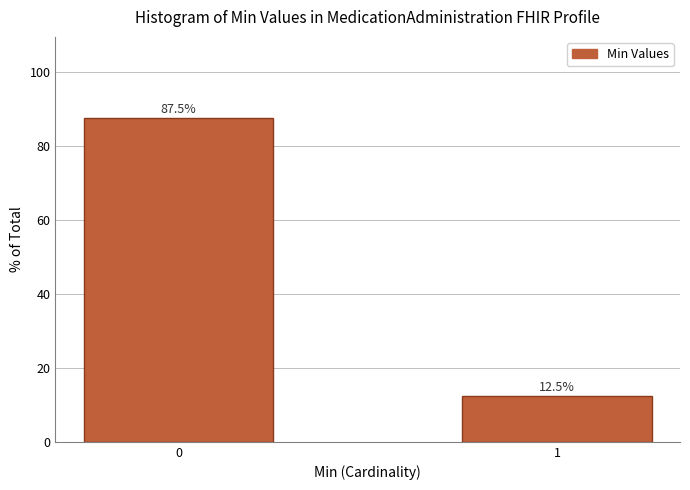

Reading left to right, what are all the values shown in this chart?

0=87.5	1=12.5